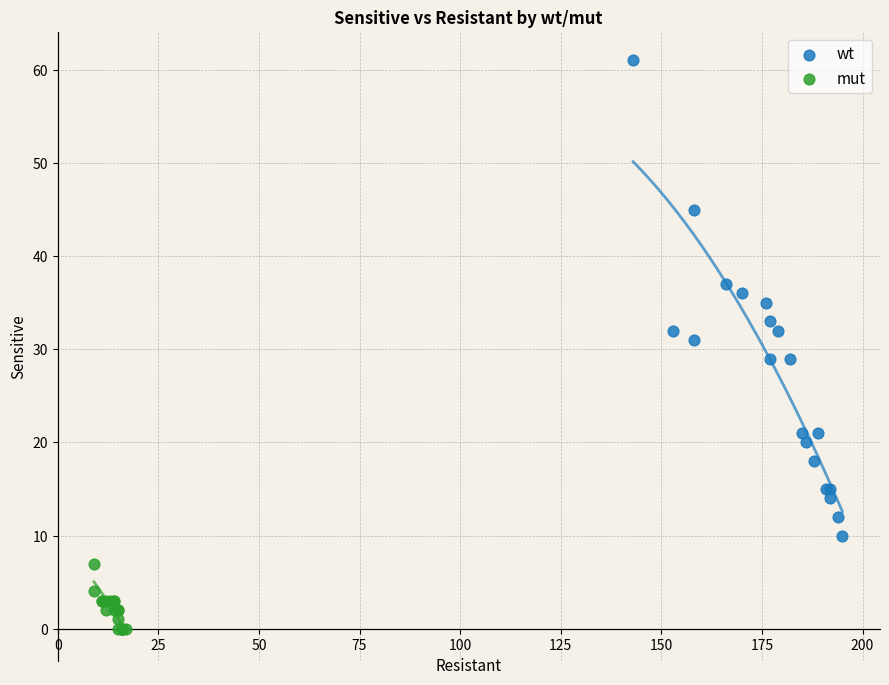

Which series reaches the minimum Y coordinate?

mut